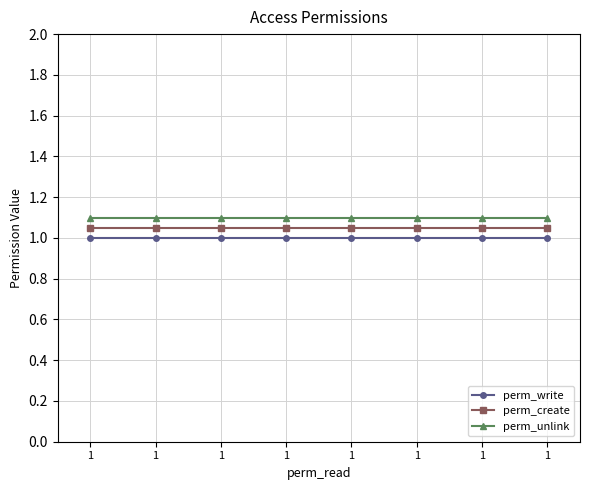

True or false: perm_unlink and perm_create intersect in this chart.

False